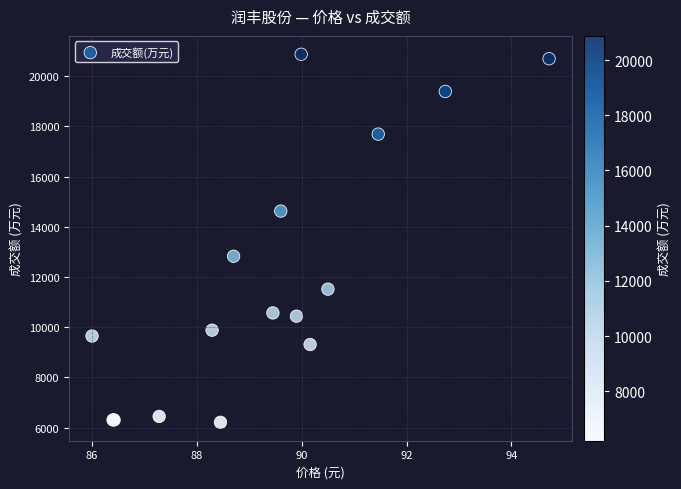

What Y value in the scatter plot is closest to 13542?

12827